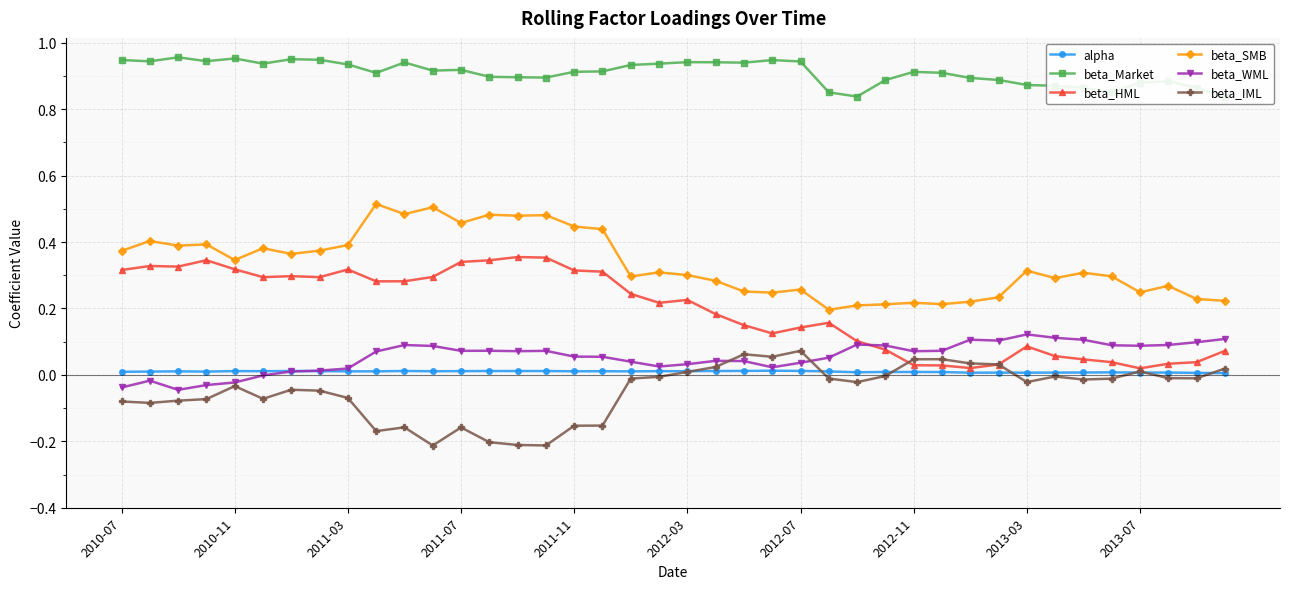

At which label is beta_IML closest to 0?

27